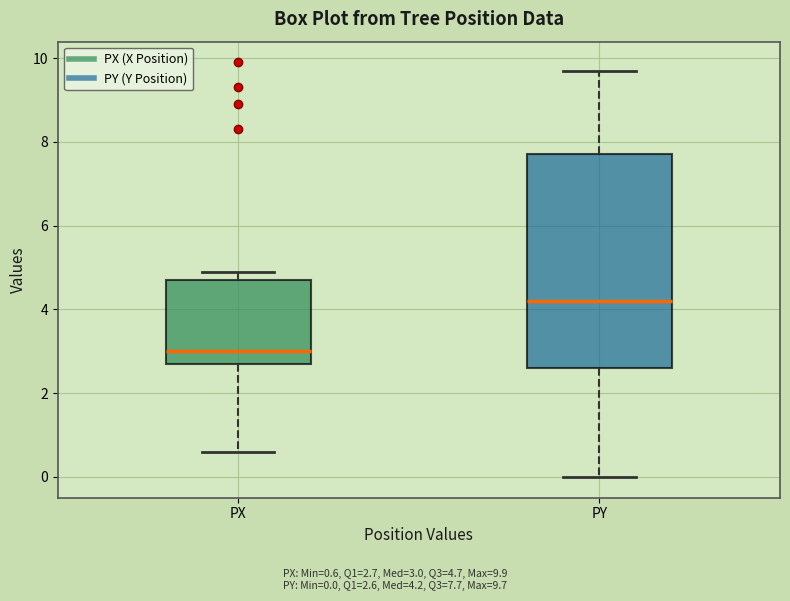

Which box is the tallest, from its lower edge to its upper edge?

PY